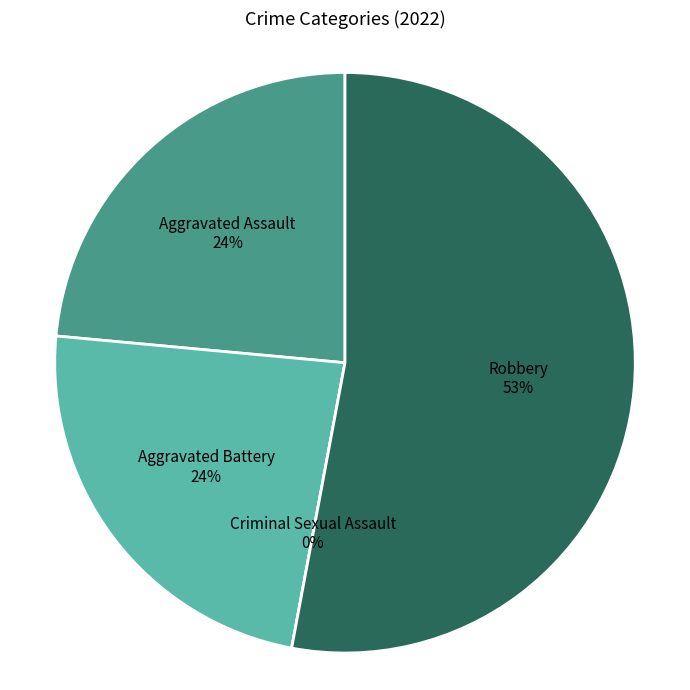

Rank the categories by value from lowest to highest.

Criminal Sexual Assault, Aggravated Assault, Aggravated Battery, Robbery